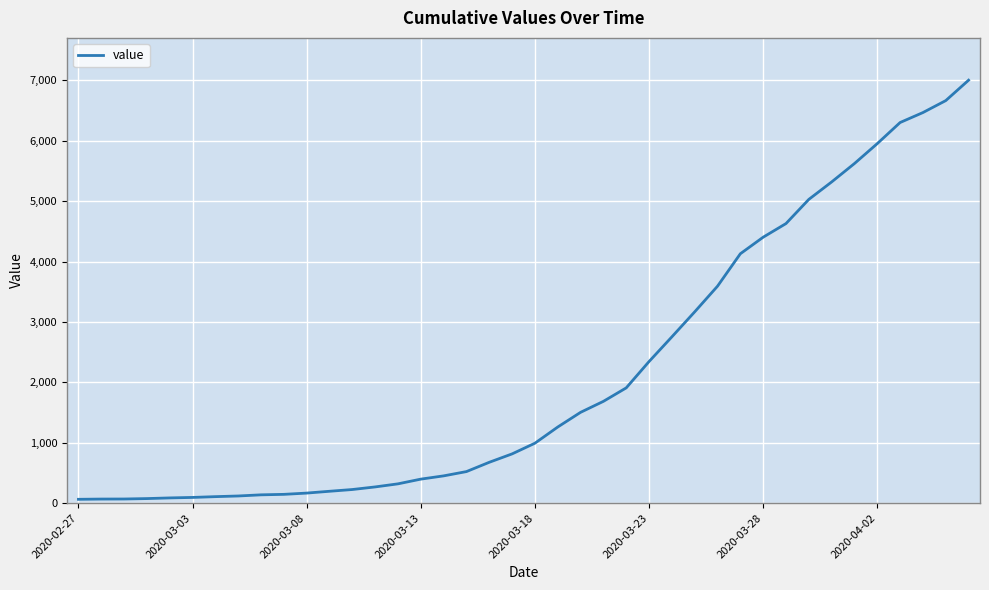

What is the difference between the maximum and minimum values?

6940